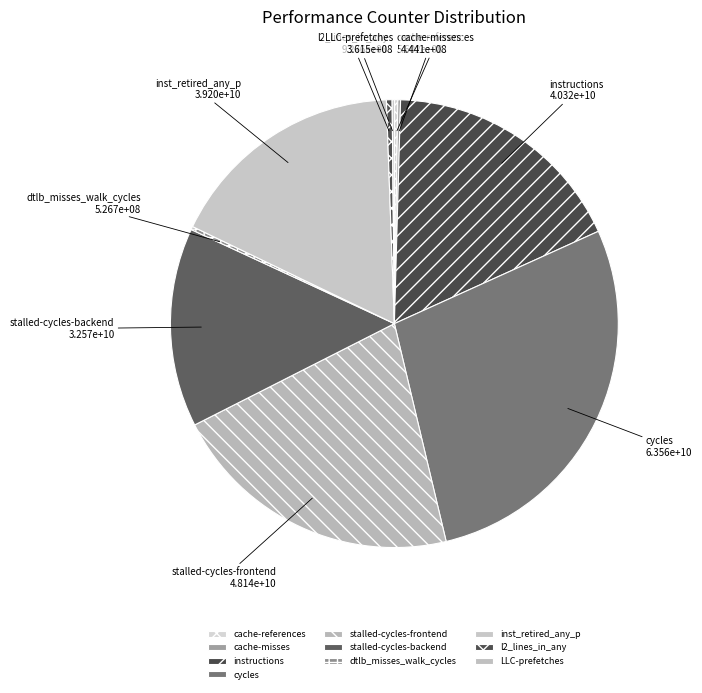

Which has a higher value, stalled-cycles-backend or stalled-cycles-frontend?

stalled-cycles-frontend